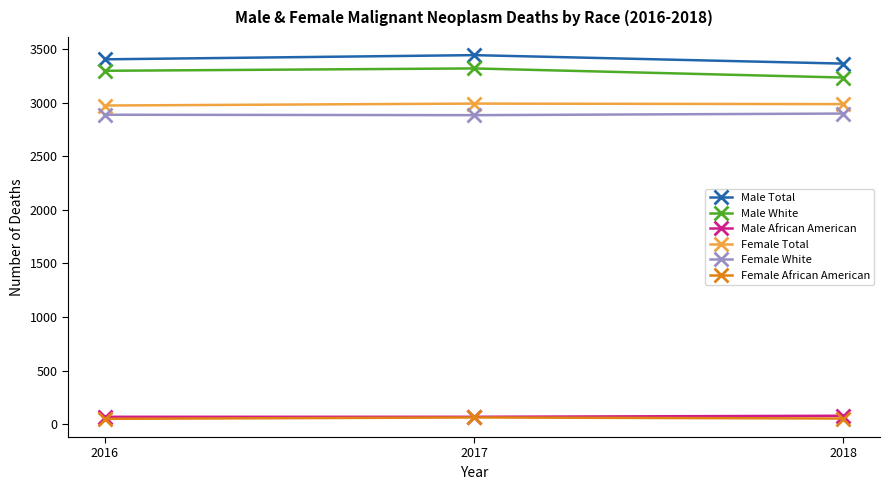

What is the value of the Male White point at the 2nd from the left?

3319